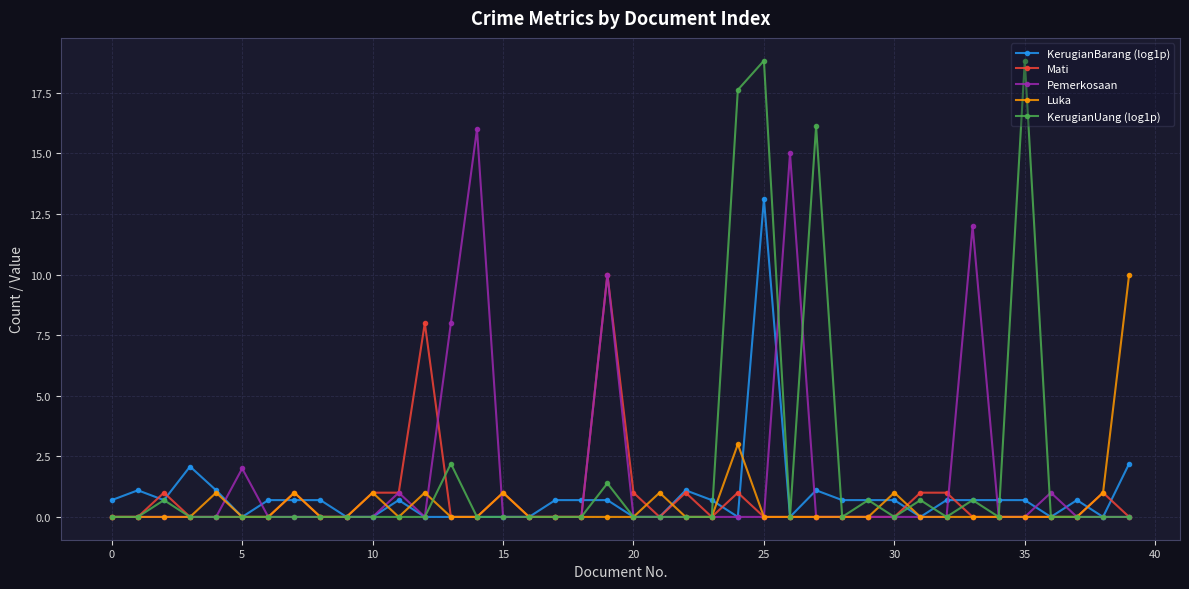

Which series has the largest range (max minus min)?

KerugianUang (log1p)